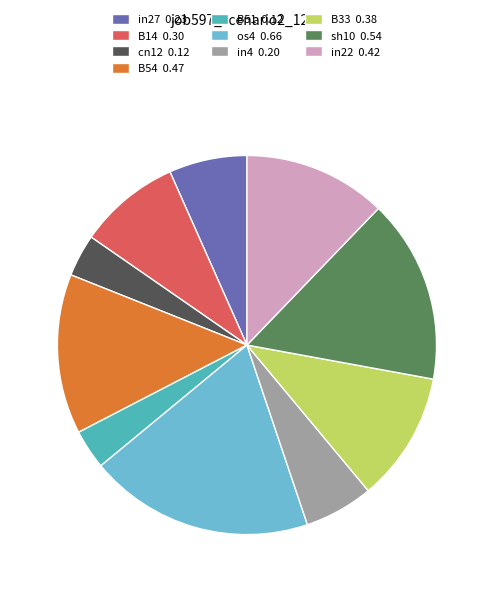

True or false: B14 accounts for 9% of the total.

True